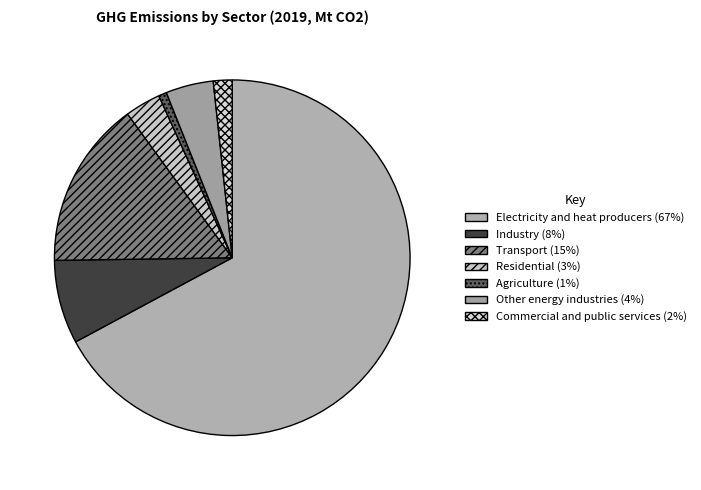

Is it true that Transport is 15% of the pie?

True